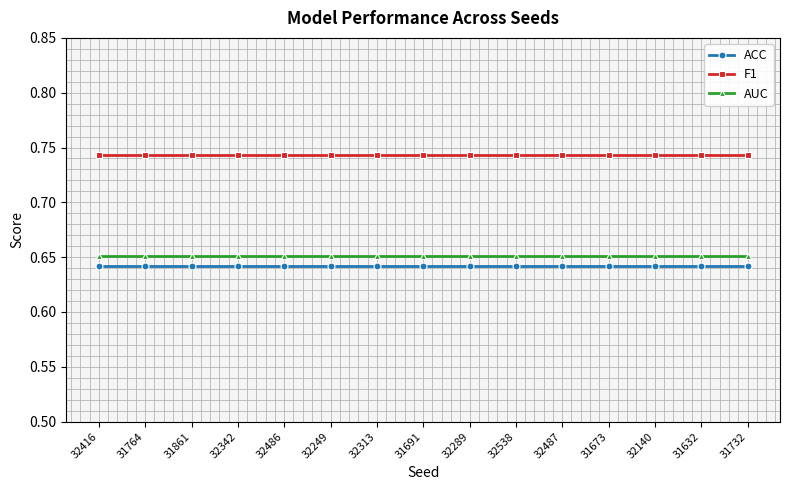

At 32416, list the series in order from largest to smallest.

F1, AUC, ACC